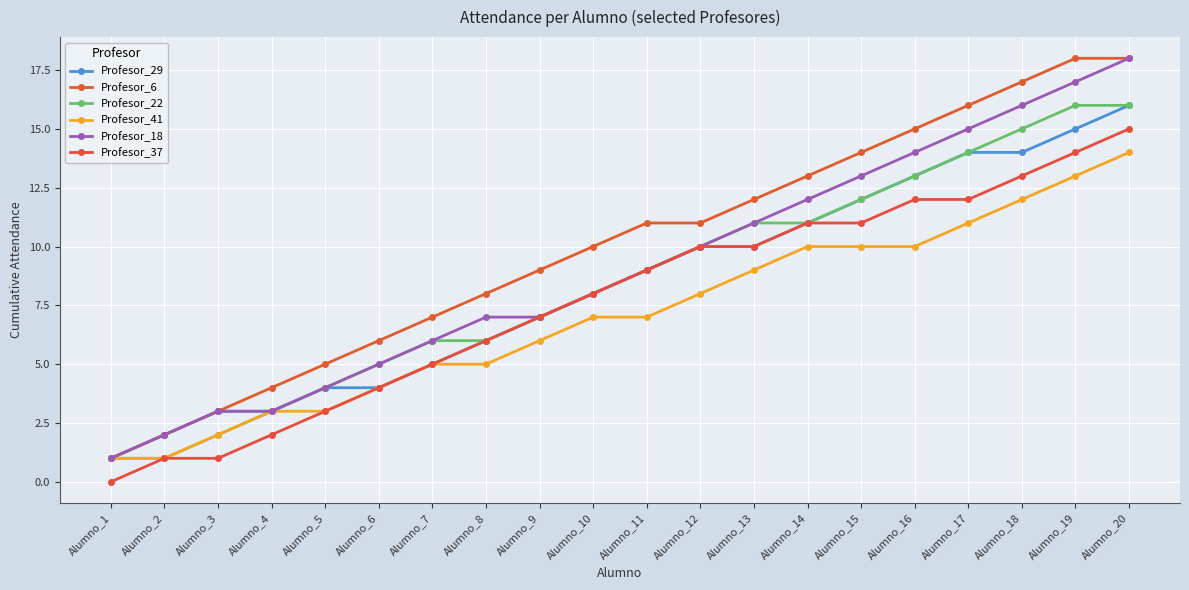

What is the difference between the Profesor_22 values at Alumno_18 and Alumno_3?

13